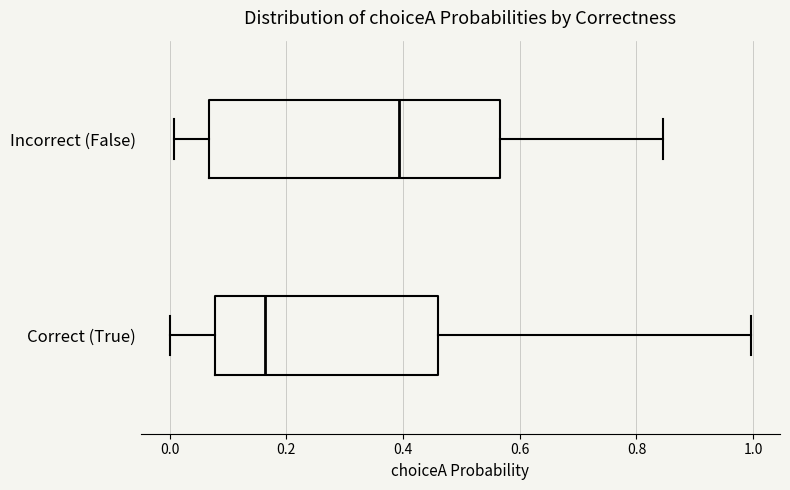

Comparing the boxes themselves (not the whiskers), which one is the widest?

Incorrect (False)